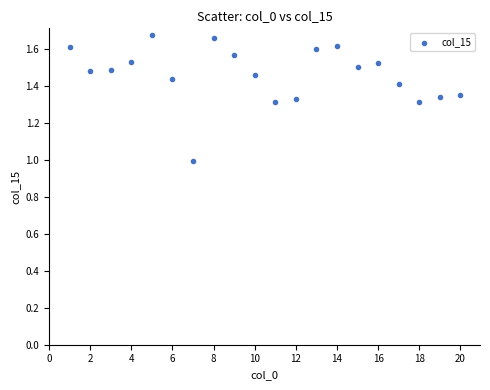

What is the range of Y values (max minus min)?

0.7